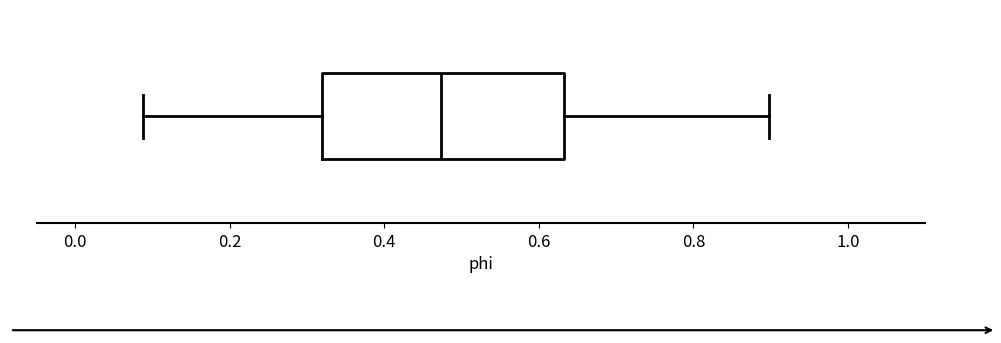

Transcribe this box plot: give where the median line is, the range the box spans, and where the two whiskers end, as read against the x-axis. The values are not printed on the chart, so give them approximately, as read against the axis.

median 0.48, box 0.32 to 0.64, whiskers 0.08 to 0.90